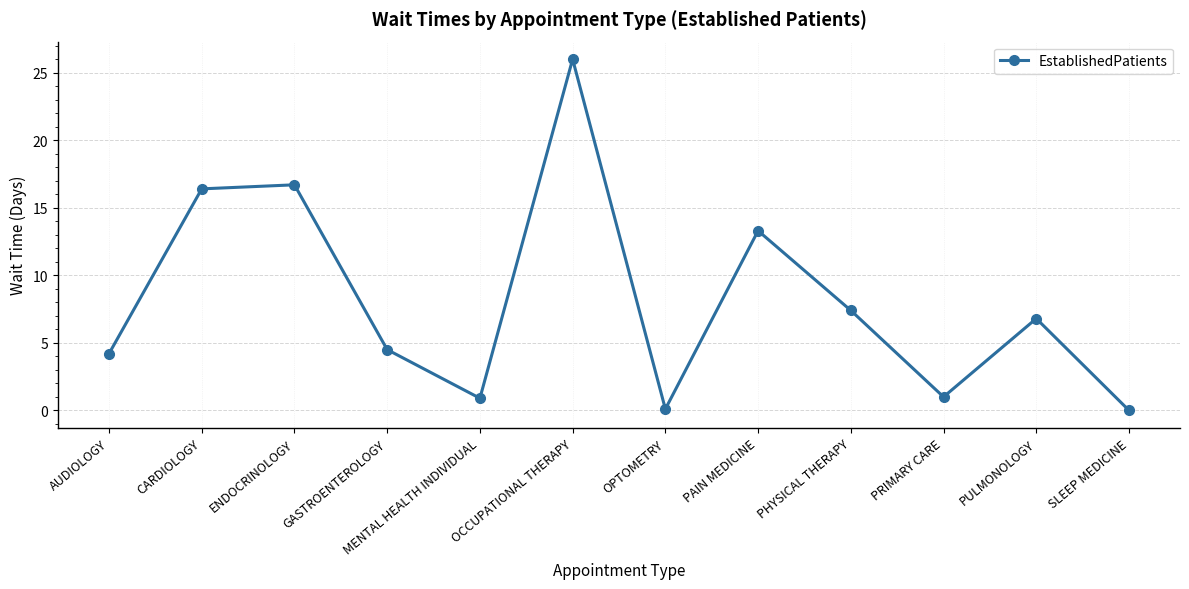

What position from the right is OPTOMETRY?

6